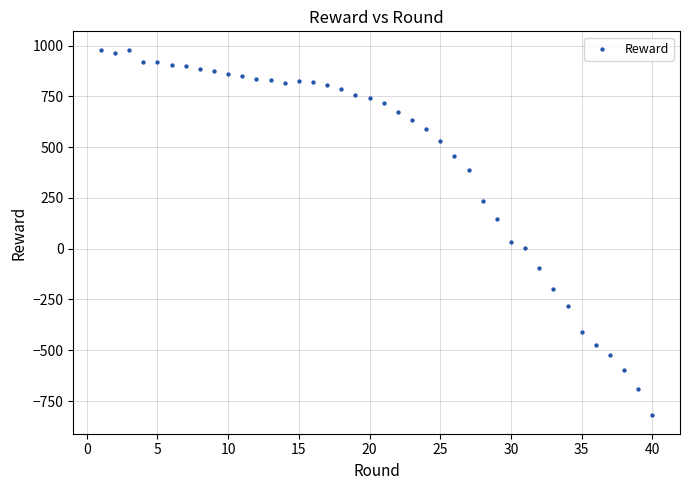

What is the range of X values (max minus min)?

39.0